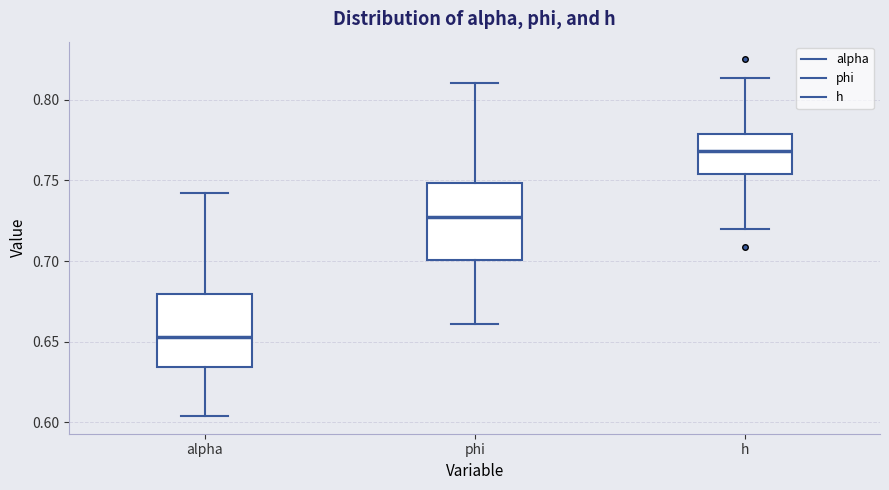

Reading left to right, read every box against the y-axis: the position of its median line, the range the box covers, and the ends of its whiskers. The values are not printed on the chart, so give them approximately, as read against the axis.

alpha: median 0.655, box 0.635 to 0.680, whiskers 0.605 to 0.740
phi: median 0.725, box 0.700 to 0.750, whiskers 0.660 to 0.810
h: median 0.770, box 0.755 to 0.780, whiskers 0.720 to 0.815